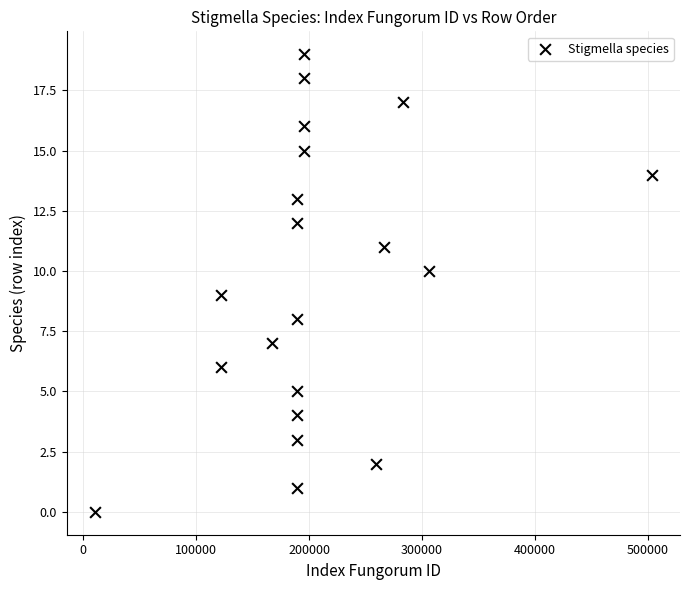

What is the range of X values (max minus min)?

493656